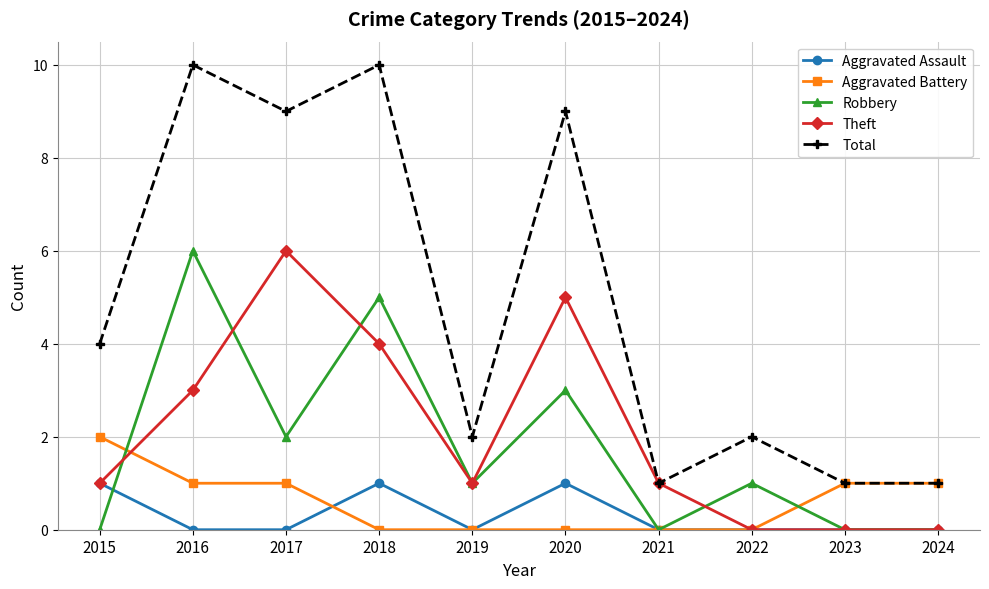

What is the difference between the second highest and minimum values in the Total series?

9